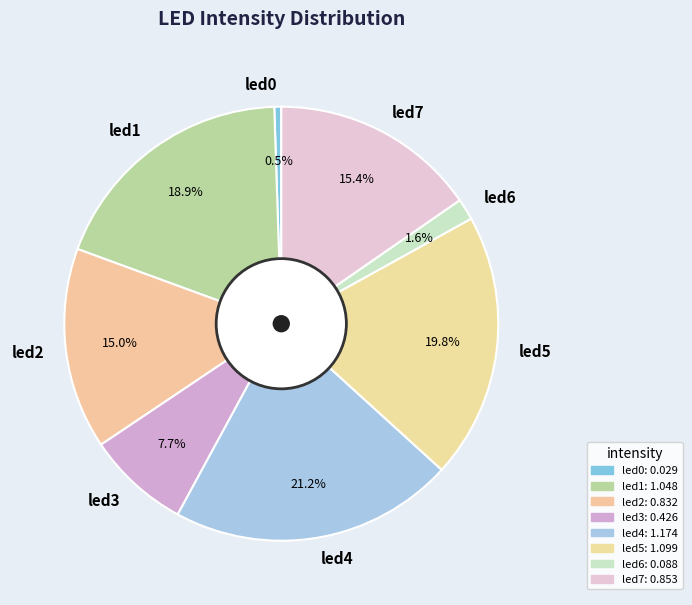

Is there any slice that represents more than half of the pie?

No